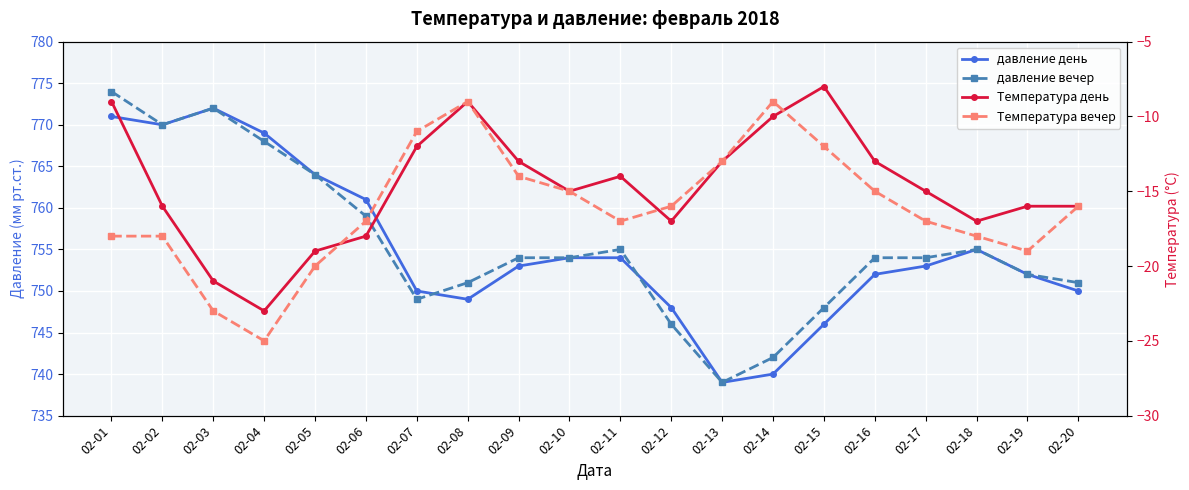

What is the average value of the Температура день series?

-15